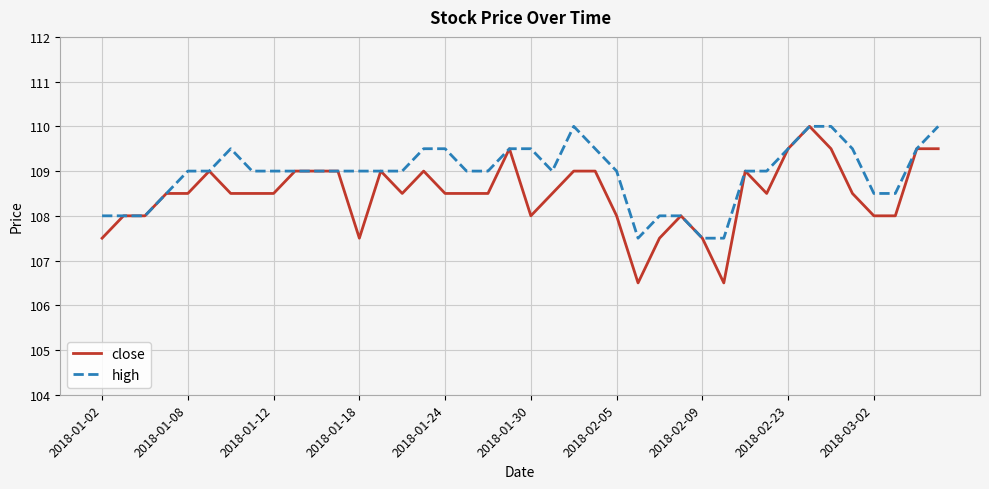

Which series has the largest total across all categories?

high